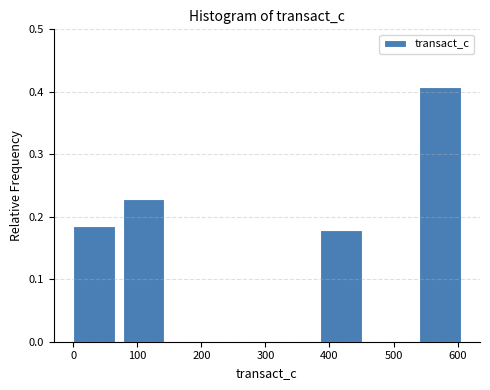

Reading left to right, transcribe this chart: for each bar, give the range it covers on the x-axis and its height. Neither the bar edges nor the heights are printed on the chart, so give them approximately, as read against the axes.

0 to 80: 0.19
80 to 150: 0.23
150 to 230: 0
230 to 310: 0
310 to 390: 0
390 to 460: 0.18
460 to 540: 0
540 to 620: 0.41